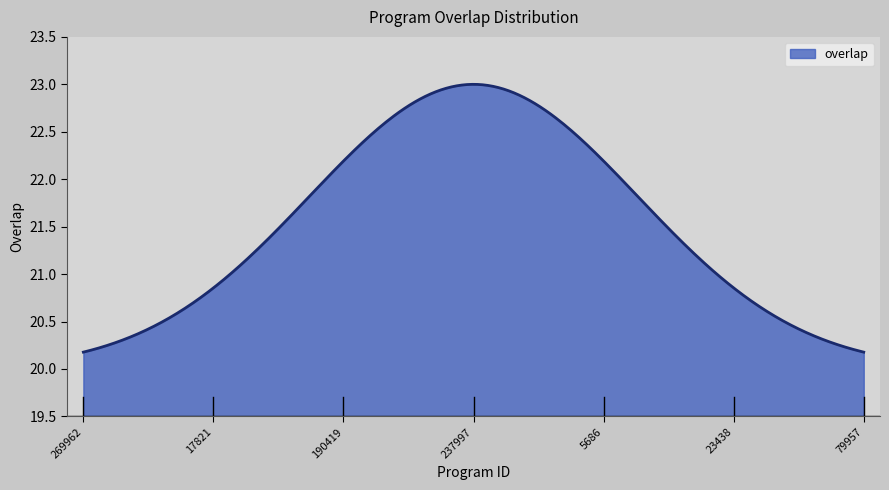

What is the difference between the maximum and minimum values?

2.8